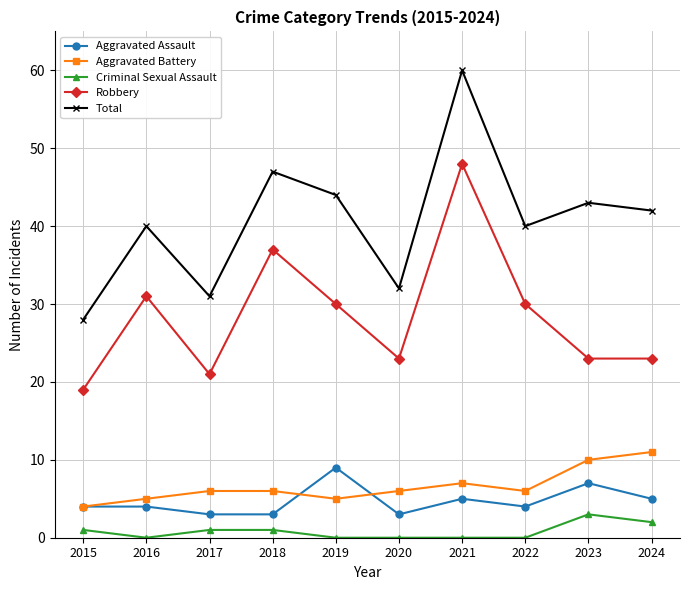

At how many categories does at least one series exceed 33?

7